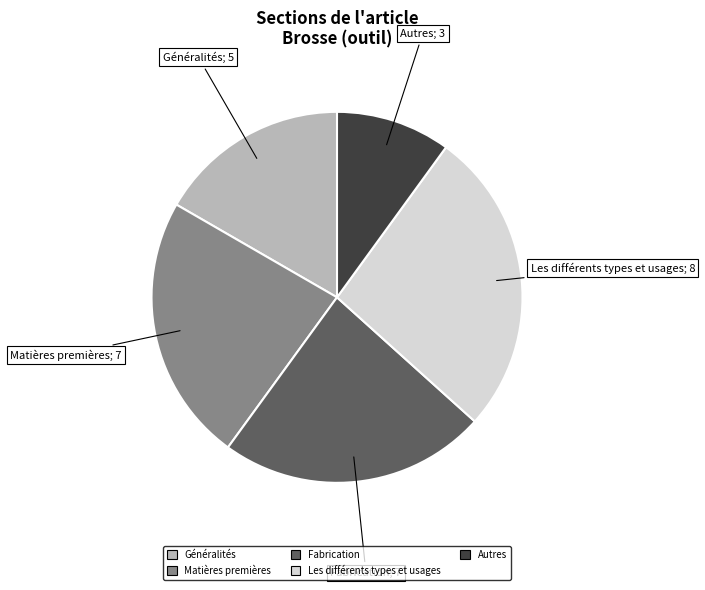

Is there any slice that represents more than half of the pie?

No